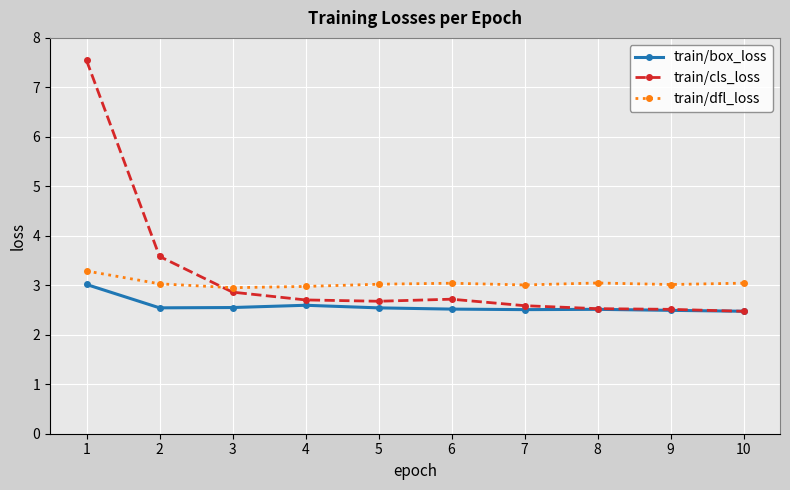

Which series ends up on top after the final intersection of train/cls_loss and train/dfl_loss?

train/dfl_loss